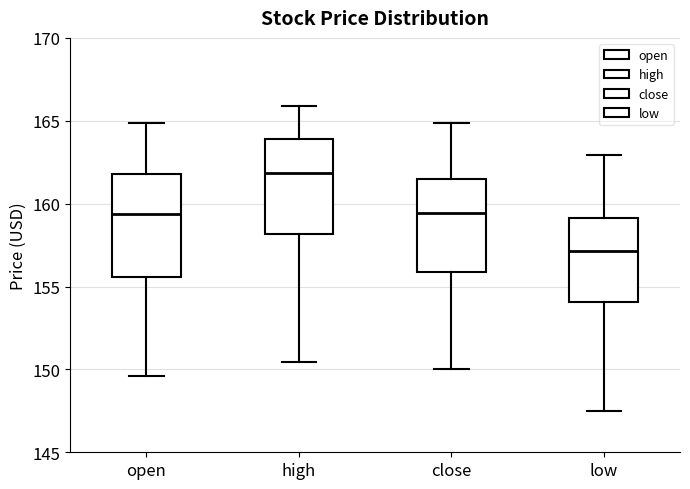

Where is the lower edge of the box for high on the y-axis? The values are not printed on the chart, so give them approximately, as read against the axis.

158.0